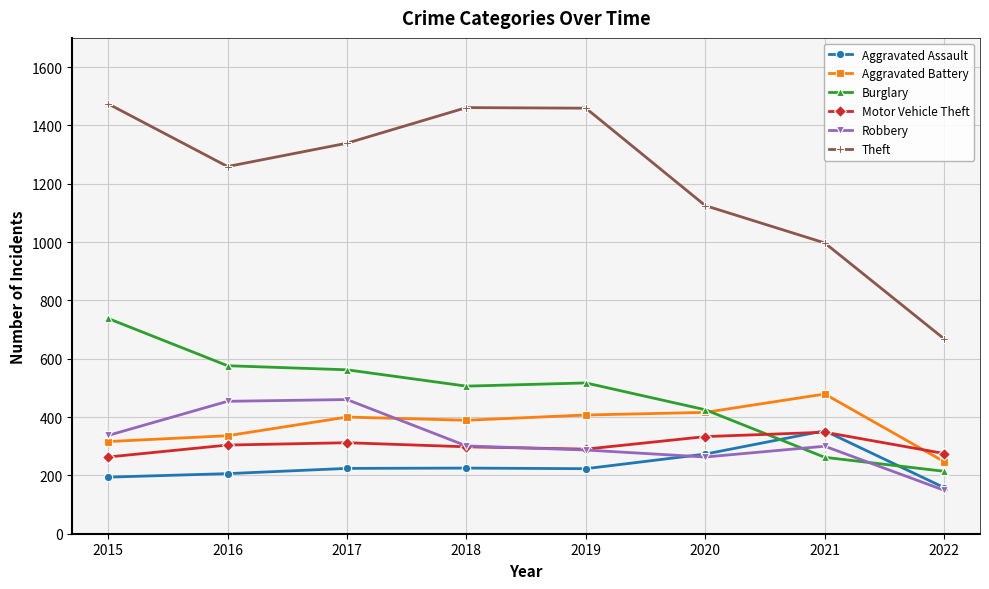

What is the maximum value shown in the chart?

1474